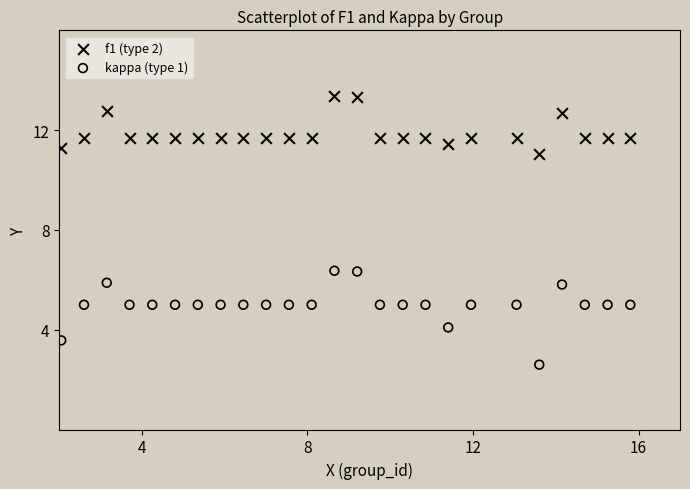

Which series reaches the maximum Y coordinate?

f1 (type 2)